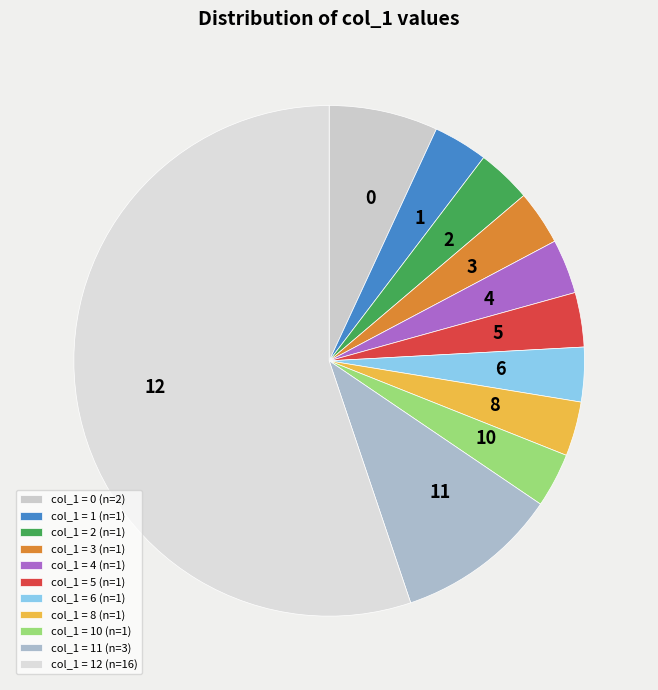

Does 6 represent more than half of the total?

No